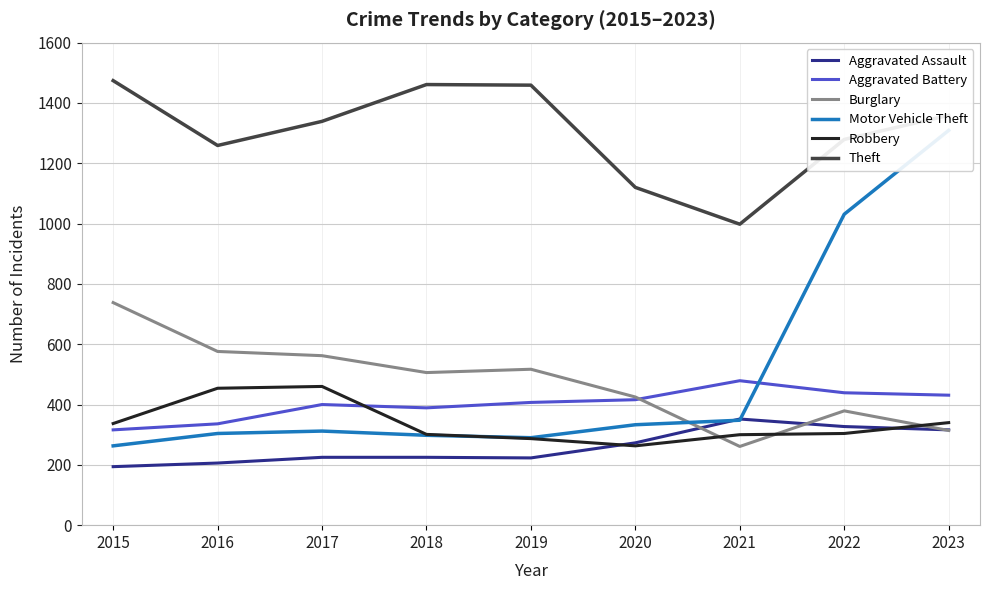

List the series in order of their peak value, highest first.

Theft, Motor Vehicle Theft, Burglary, Aggravated Battery, Robbery, Aggravated Assault